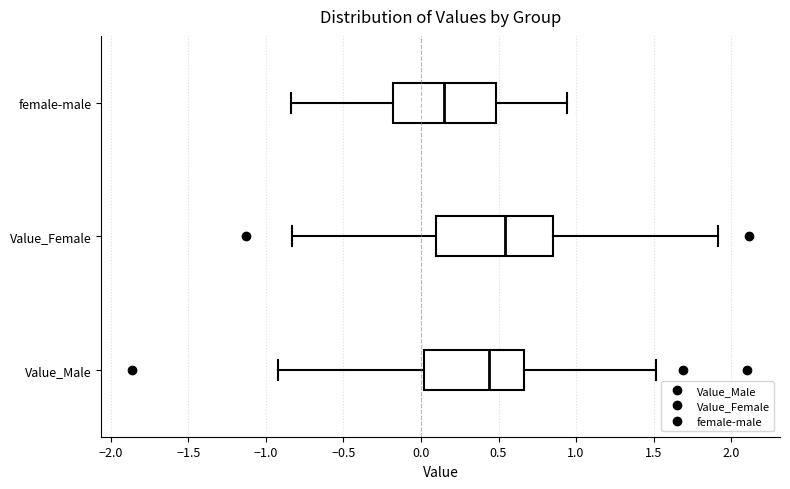

Reading bottom to top, transcribe this box plot: for each box, give where its median line is, the range the box spans, and where its two whiskers end, as read against the x-axis. The values are not printed on the chart, so give them approximately, as read against the axis.

Value_Male: median 0.45, box 0.00 to 0.65, whiskers -0.90 to 1.50
Value_Female: median 0.55, box 0.10 to 0.85, whiskers -0.85 to 1.90
female-male: median 0.15, box -0.20 to 0.50, whiskers -0.85 to 0.95